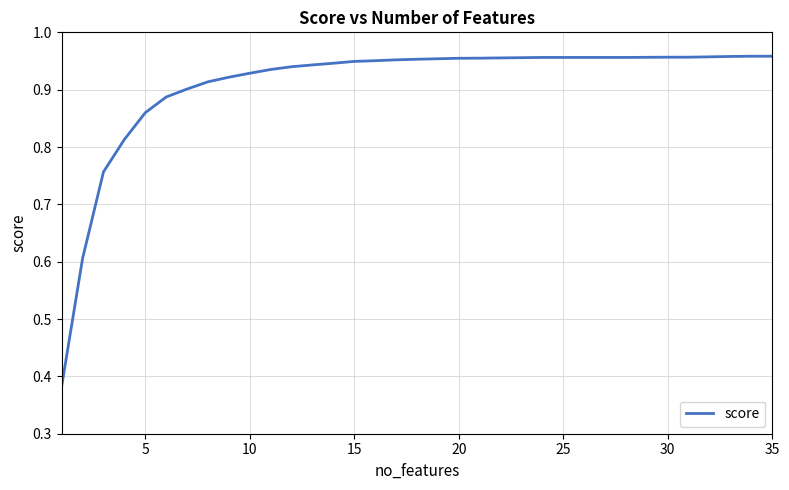

What is the difference between the maximum and minimum values?

0.6